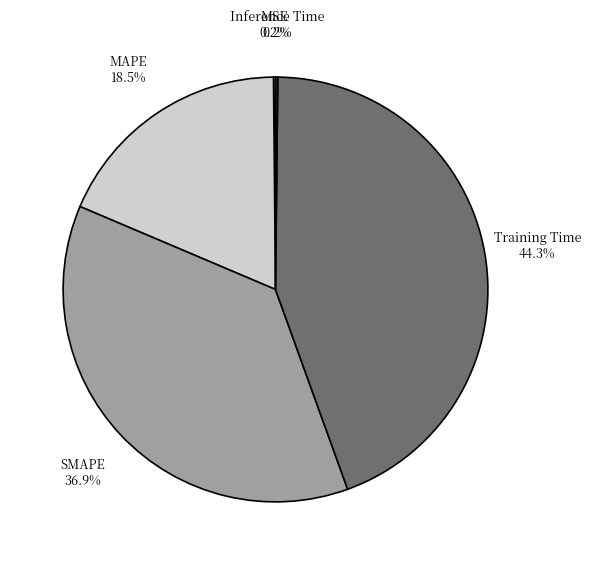

To the nearest percent, what is the difference between the Training Time and MAPE slice percentages?

26%